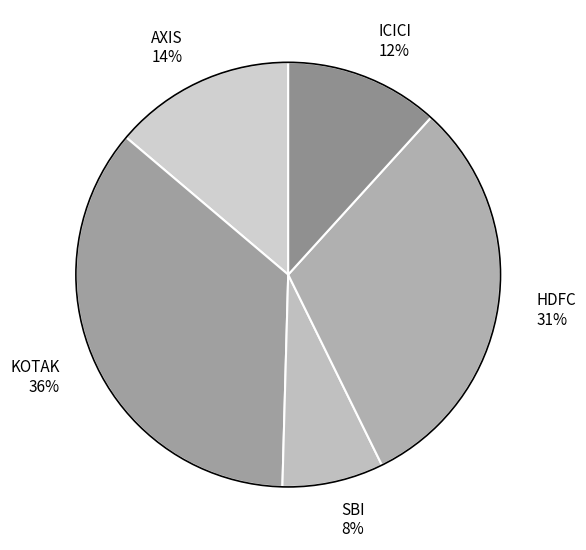

Which has a higher value, HDFC 31% or AXIS 14%?

HDFC 31%